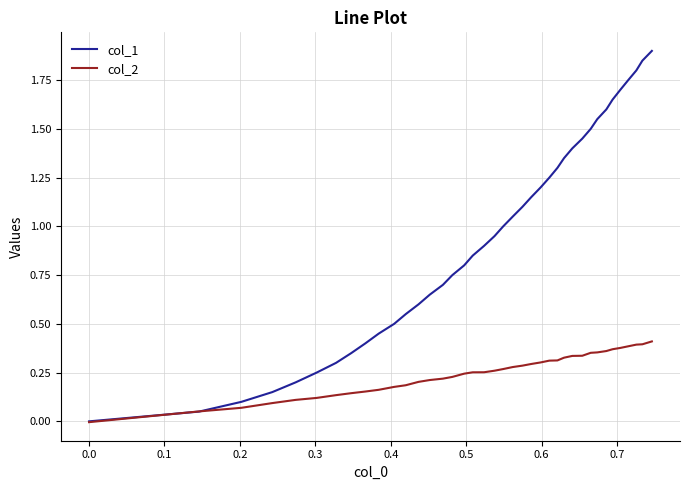

Which series has the largest range (max minus min)?

col_1